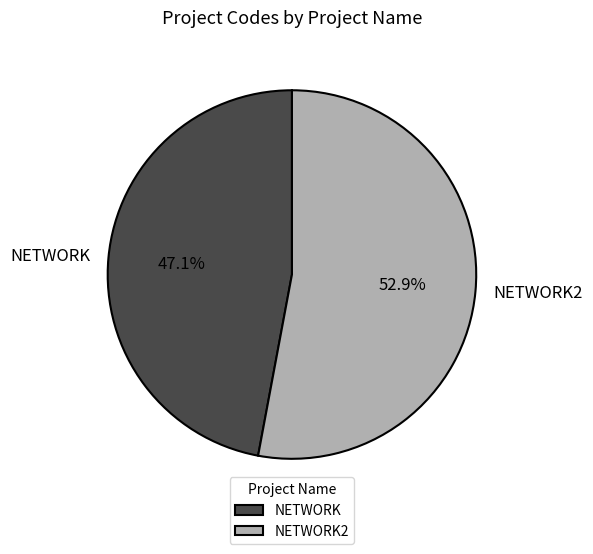

To the nearest percent, what is the difference between the largest and smallest slice percentages?

6%